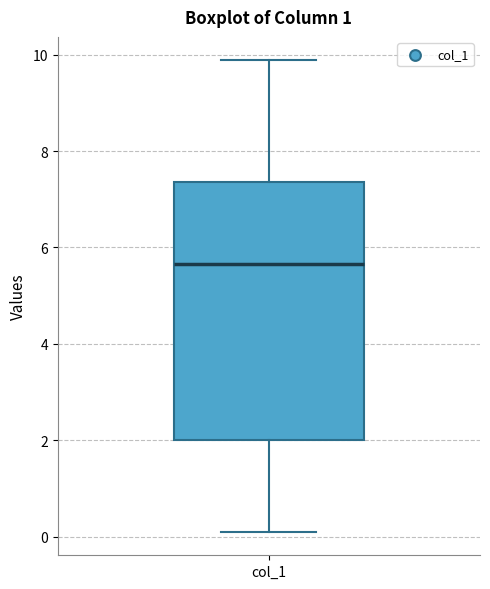

Transcribe this box plot: give where the median line is, the range the box spans, and where the two whiskers end, as read against the y-axis. The values are not printed on the chart, so give them approximately, as read against the axis.

median 5.6, box 2.0 to 7.4, whiskers 0.2 to 9.8